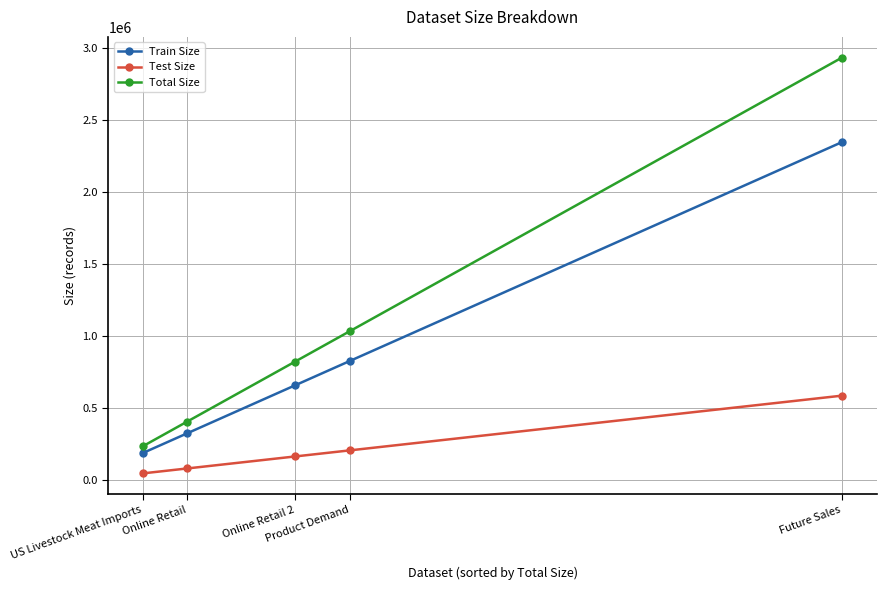

Which series has the largest range (max minus min)?

Total Size